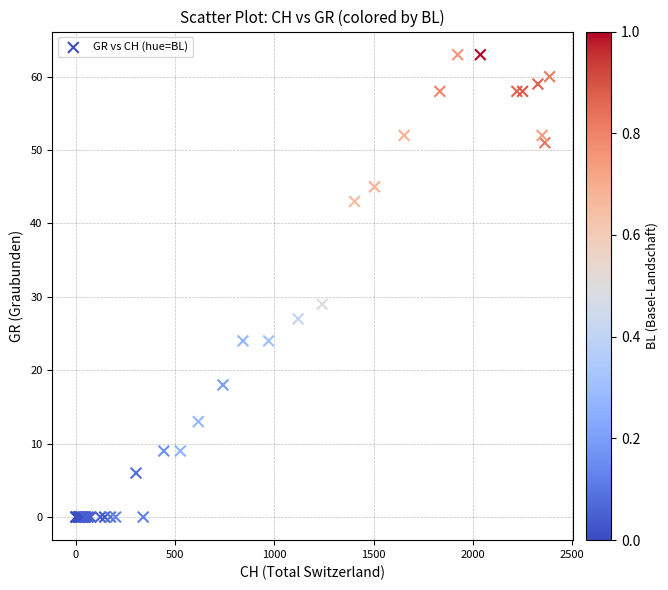

What Y value in the scatter plot is closest to 31?

29